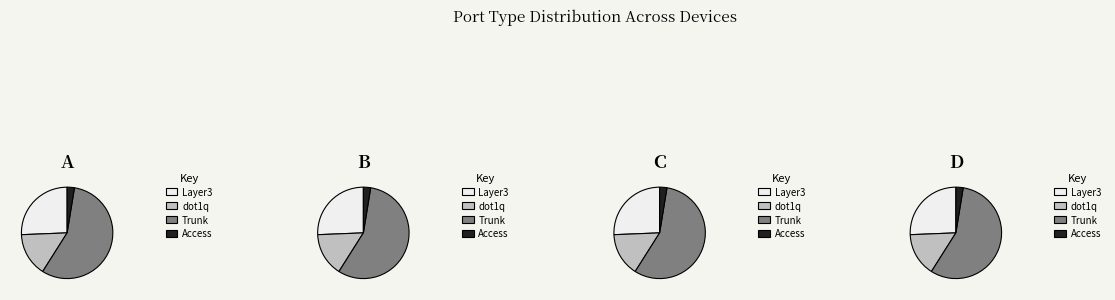

What is the change in value from dot1q to Trunk?

+16